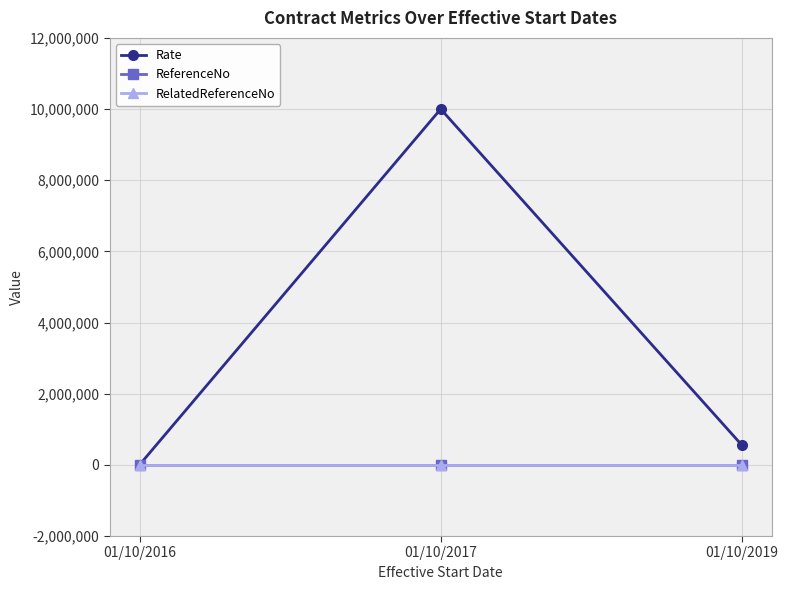

Which label corresponds to the largest value in the chart?

01/10/2017